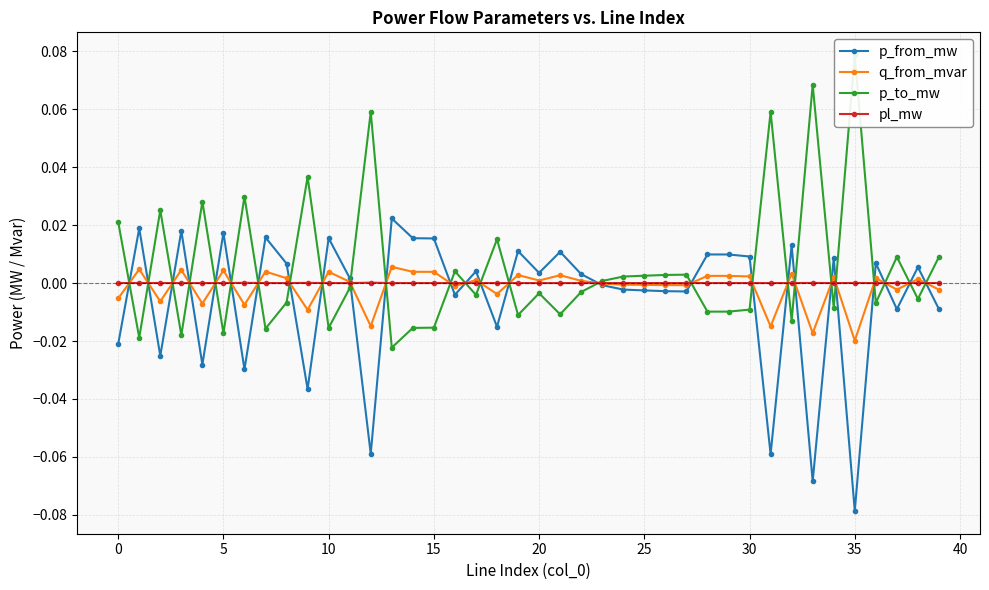

True or false: q_from_mvar has more than 1 interior local peaks.

True